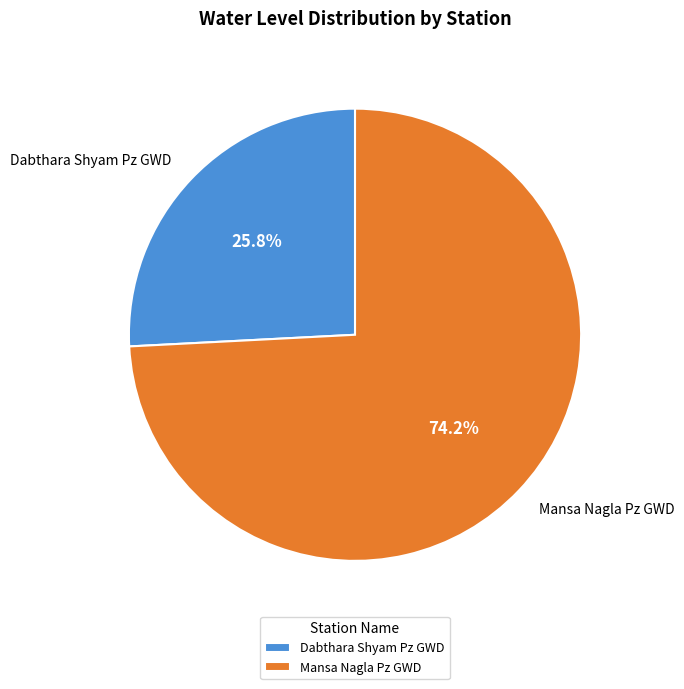

Rank the categories by value from highest to lowest.

Mansa Nagla Pz GWD, Dabthara Shyam Pz GWD